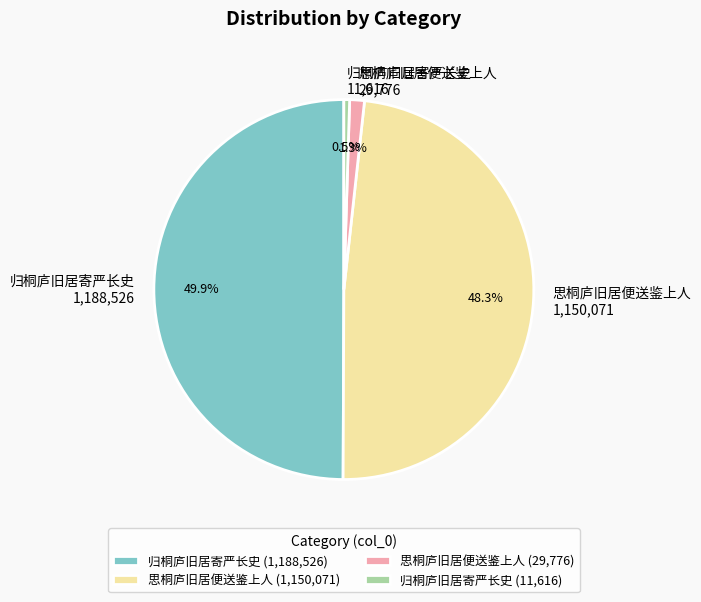

Rank the categories by value from lowest to highest.

归桐庐旧居寄严长史 (11,616), 思桐庐旧居便送鉴上人 (29,776), 思桐庐旧居便送鉴上人 (1,150,071), 归桐庐旧居寄严长史 (1,188,526)